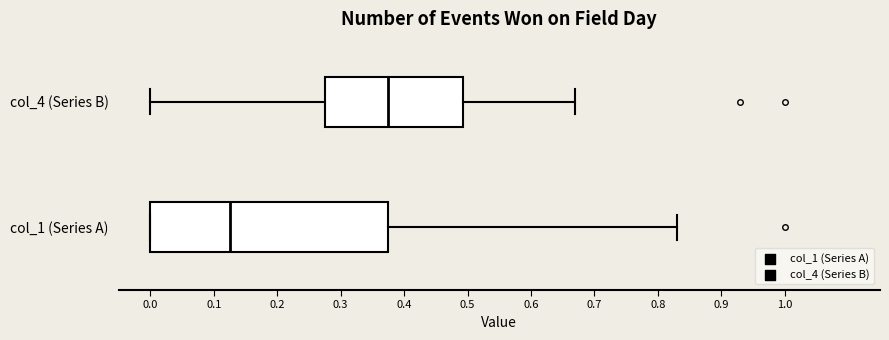

Which box is the widest, from its left edge to its right edge?

col_1 (Series A)